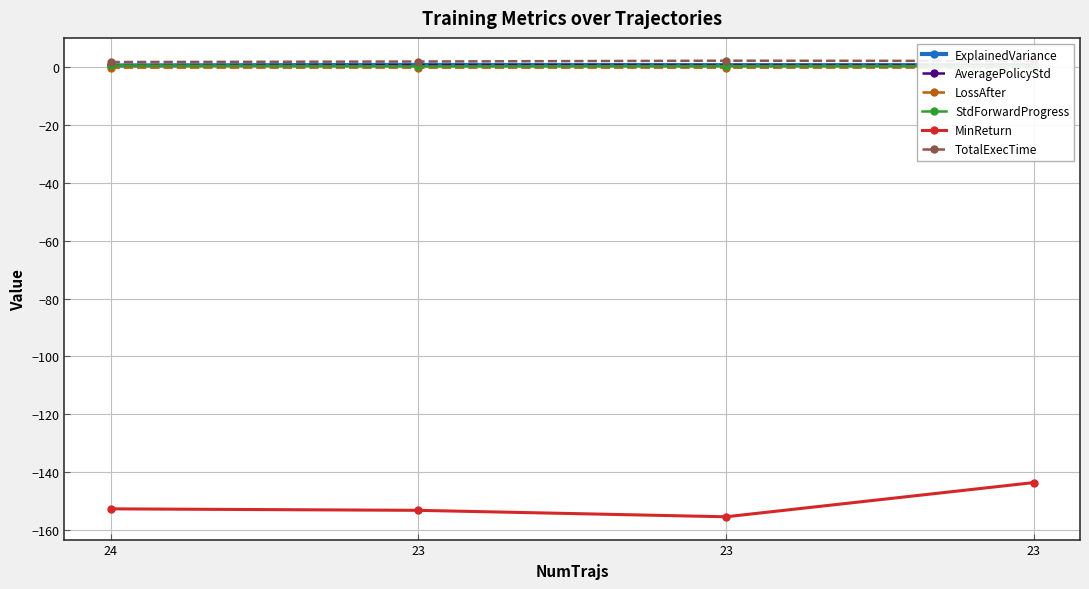

Does the chart have visible grid lines?

Yes